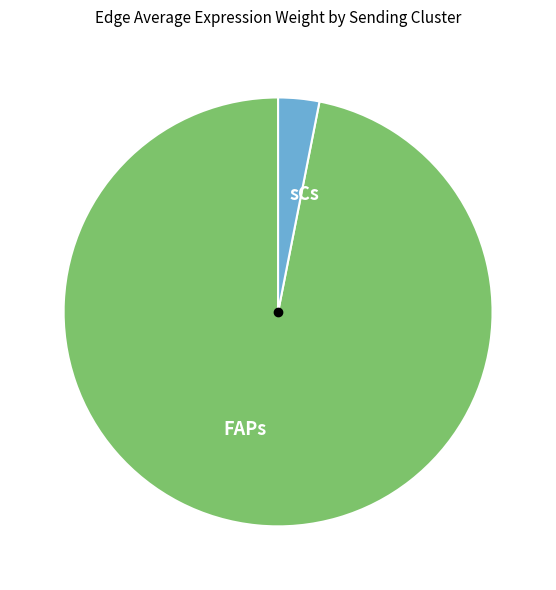

Which slice is the smallest?

sCs